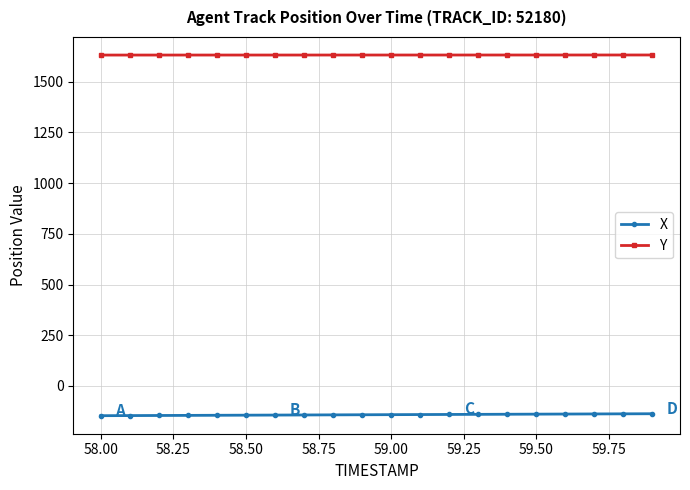

True or false: Y and X cross at least once.

False